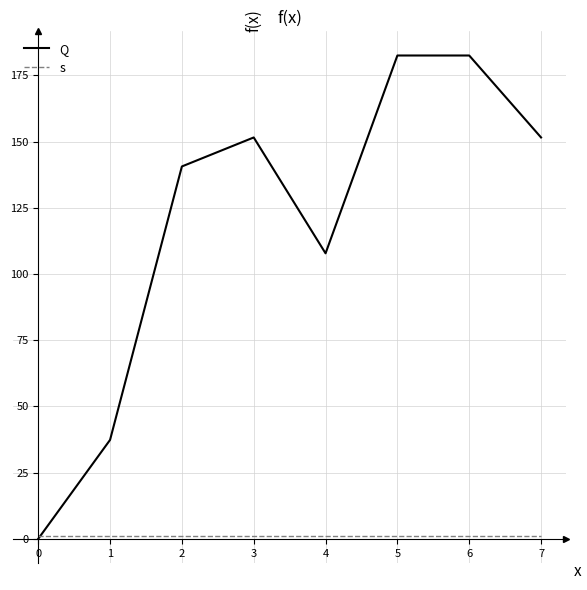

Which series has the largest range (max minus min)?

Q